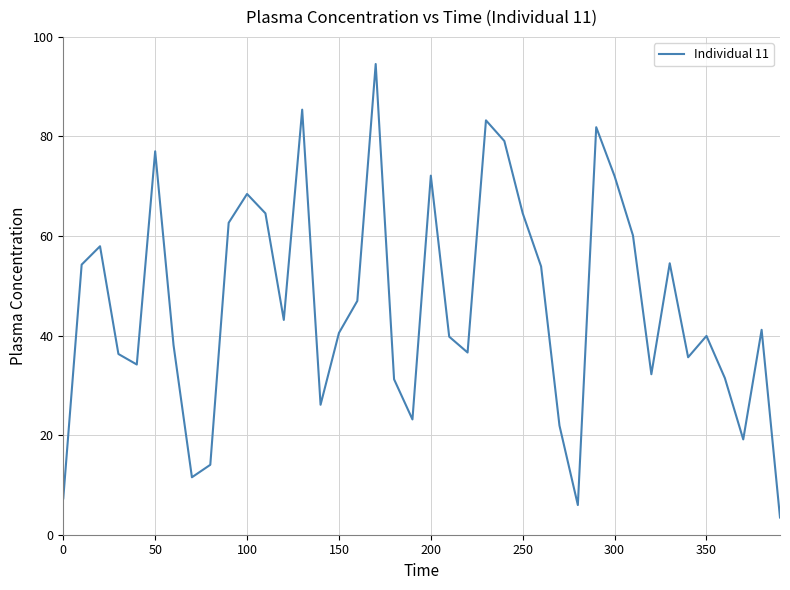

What is the minimum value shown in the chart?

3.5